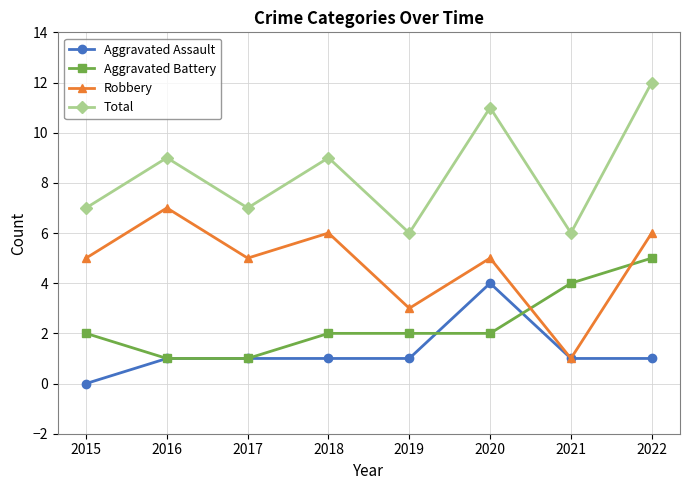

Reading right to left, extract all data points from this chart.

Aggravated Assault: 1	1	4	1	1	1	1	0
Aggravated Battery: 5	4	2	2	2	1	1	2
Robbery: 6	1	5	3	6	5	7	5
Total: 12	6	11	6	9	7	9	7